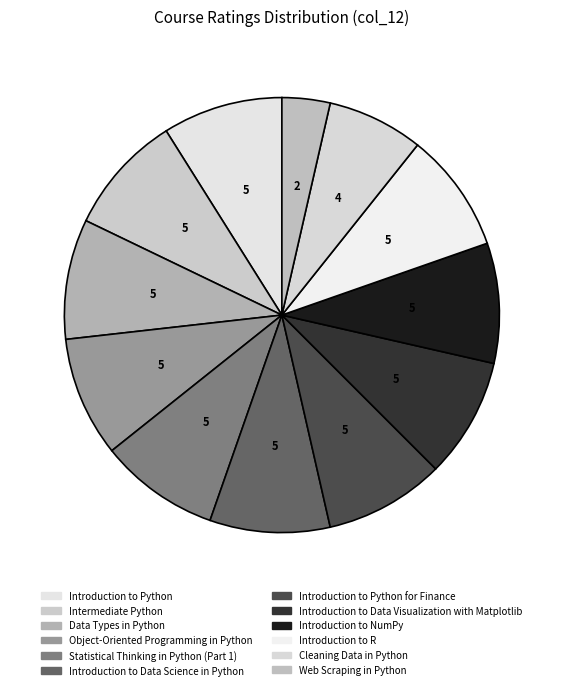

What percentage is NOT represented by Object-Oriented Programming in Python?

91.1%